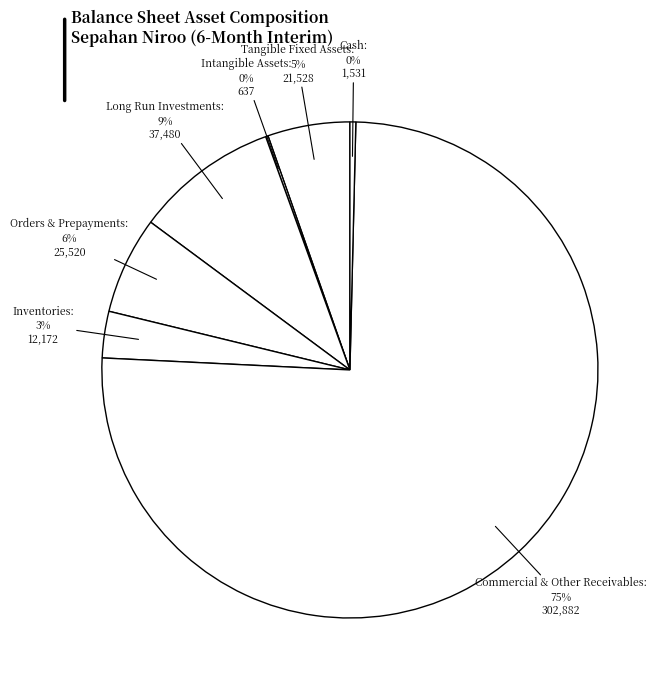

True or false: Cash accounts for 0% of the total.

True